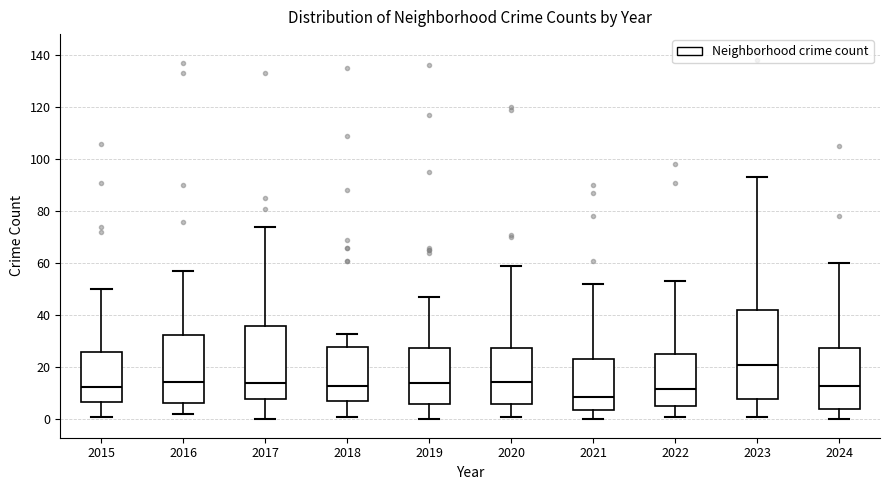

Reading left to right, transcribe this box plot: for each box, give where its median line is, the range the box spans, and where its two whiskers end, as read against the y-axis. The values are not printed on the chart, so give them approximately, as read against the axis.

2015: median 12, box 6 to 26, whiskers 2 to 50
2016: median 14, box 6 to 32, whiskers 2 to 58
2017: median 14, box 8 to 36, whiskers 0 to 74
2018: median 14, box 8 to 28, whiskers 2 to 34
2019: median 14, box 6 to 28, whiskers 0 to 48
2020: median 14, box 6 to 28, whiskers 2 to 60
2021: median 8, box 4 to 24, whiskers 0 to 52
2022: median 12, box 6 to 26, whiskers 2 to 54
2023: median 22, box 8 to 42, whiskers 2 to 94
2024: median 14, box 4 to 28, whiskers 0 to 60